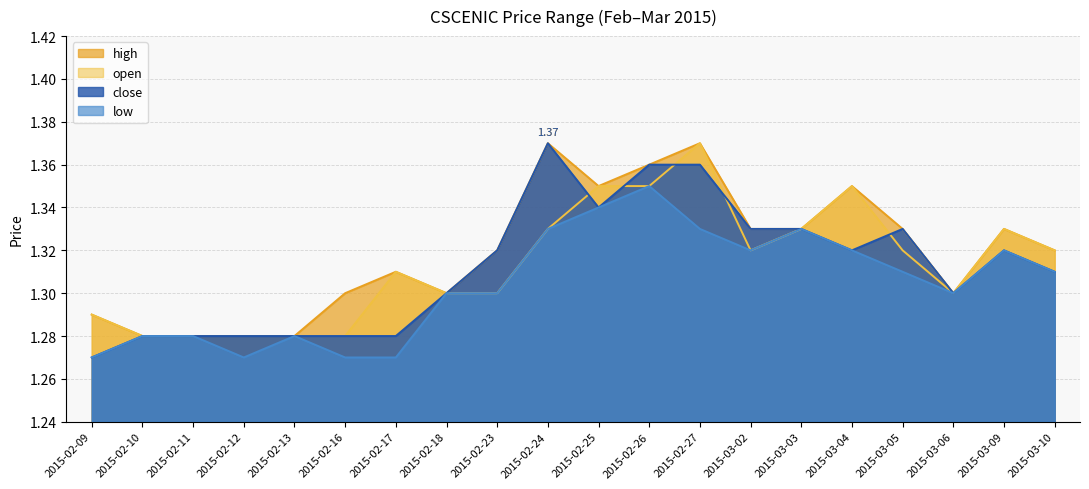

The close series shows 1.3 at 2015-03-04. True or false?

True